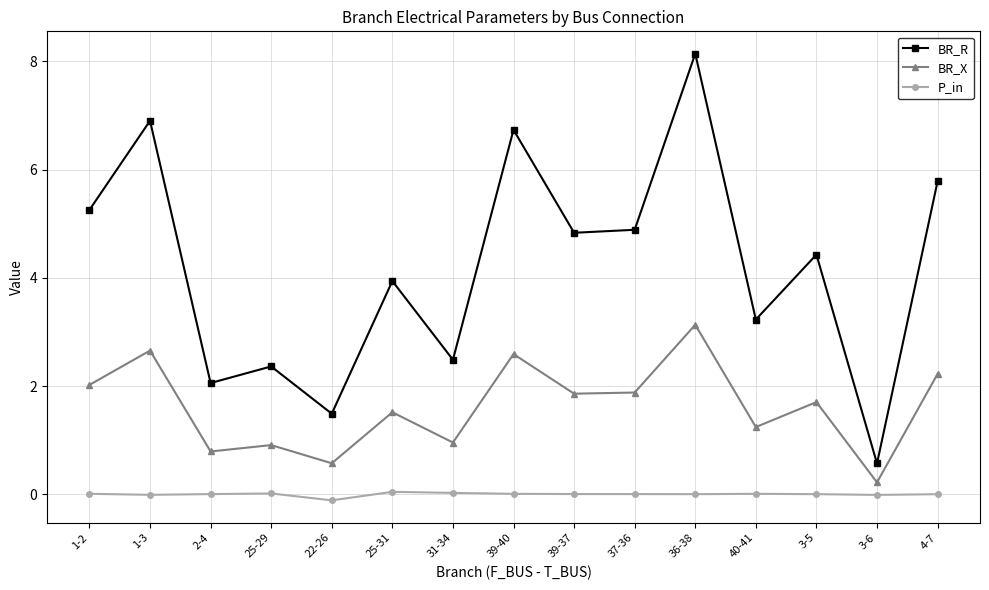

What is the maximum value for BR_X?

3.1